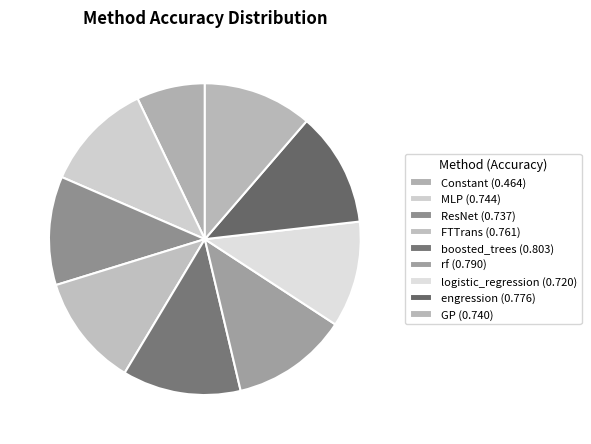

To the nearest percent, what portion does GP represent?

11%